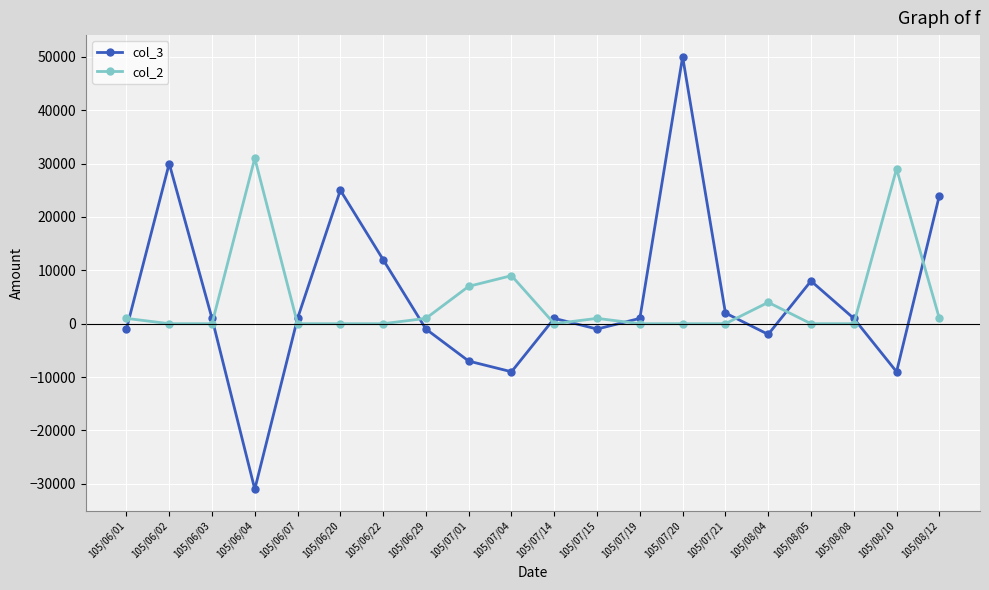

Rank the series by their maximum value, from highest to lowest.

col_3, col_2